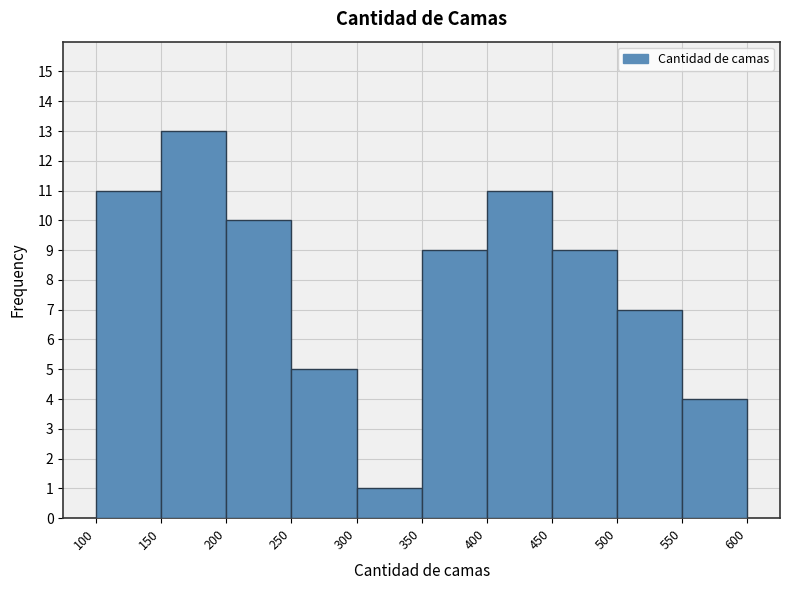

Which range on the x-axis has the tallest bar?

150 to 200